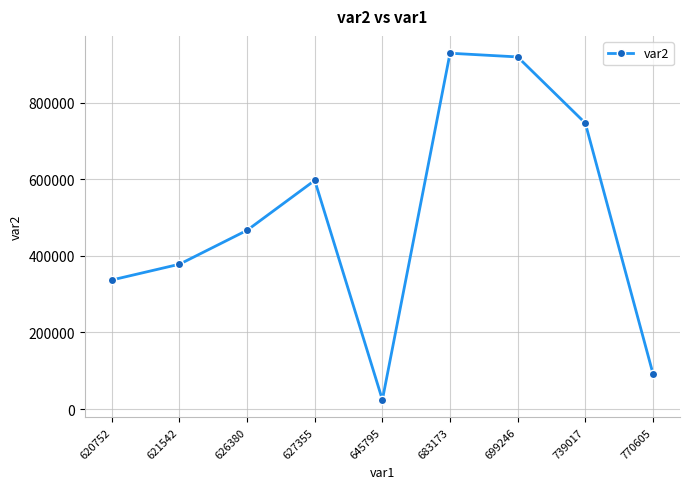

List the labels in order of value, smallest first.

645795, 770605, 620752, 621542, 626380, 627355, 739017, 699246, 683173